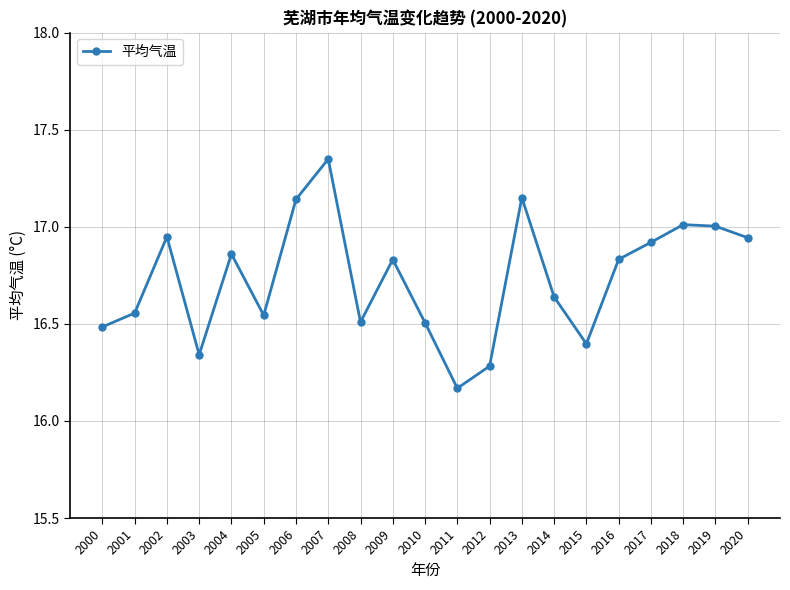

Approximately how many times larger is the value at 2014 compared to 2009?

1.0